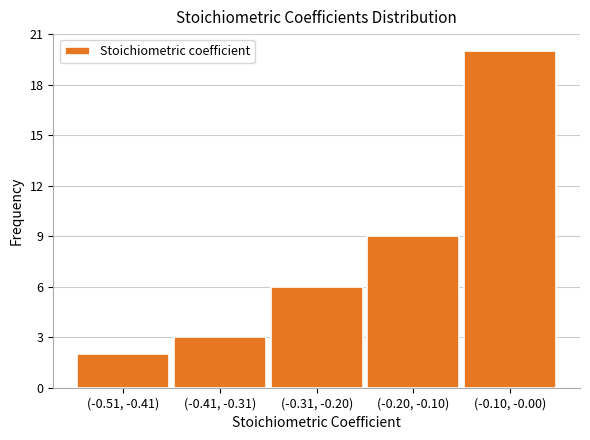

Reading left to right, extract all data points from this chart.

(-0.51, -0.41)=2	(-0.41, -0.31)=3	(-0.31, -0.20)=6	(-0.20, -0.10)=9	(-0.10, -0.00)=20